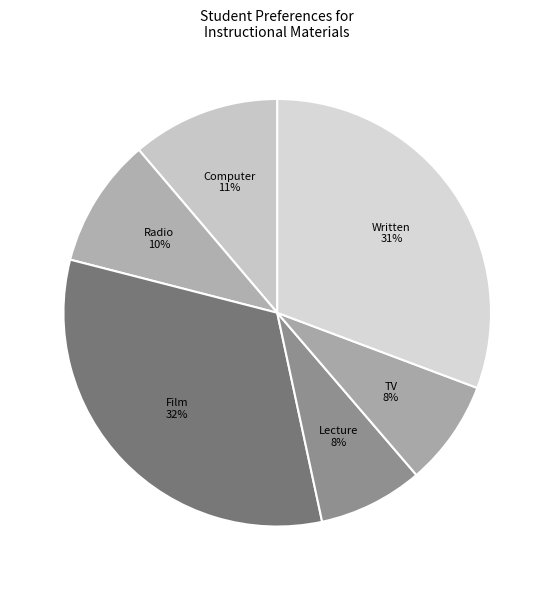

To the nearest percent, what is the difference between the largest and smallest slice percentages?

24%